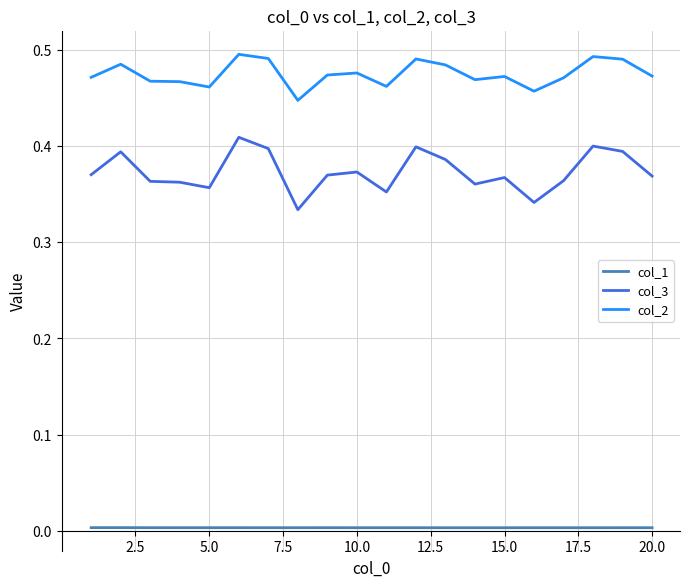

Which series has the largest total across all categories?

col_2